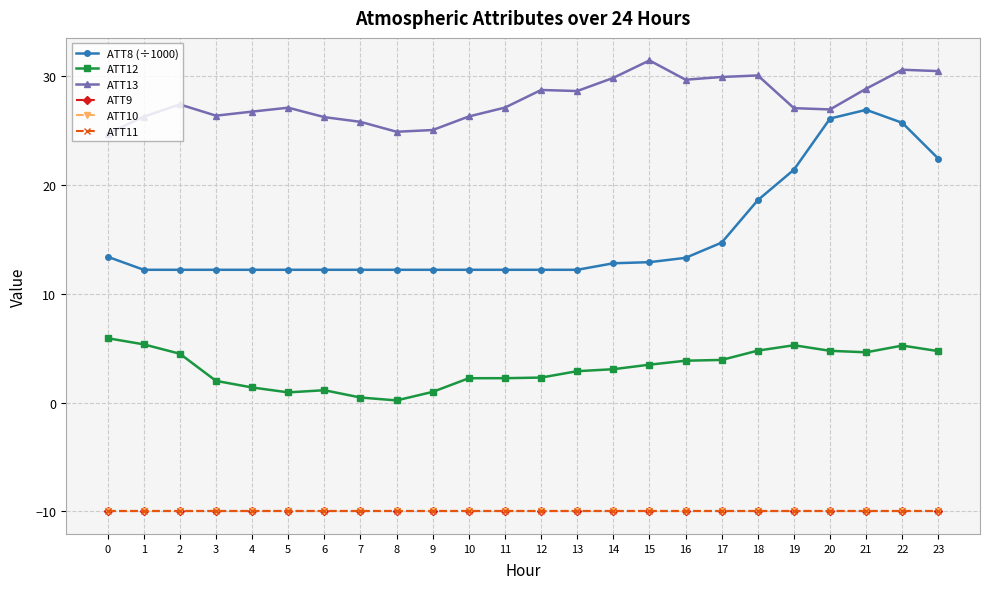

At which category is the sum across all series the highest?

22